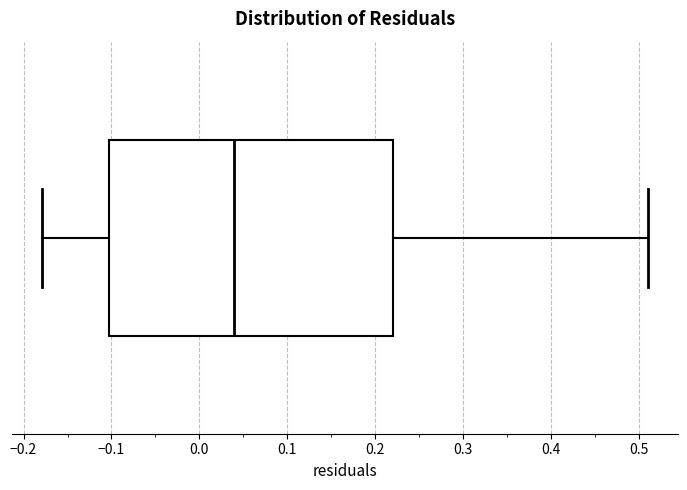

Read this box plot against the x-axis: the position of the median line, the range covered by the box, and the ends of both whiskers. The values are not printed on the chart, so give them approximately, as read against the axis.

median 0.04, box -0.10 to 0.22, whiskers -0.18 to 0.51